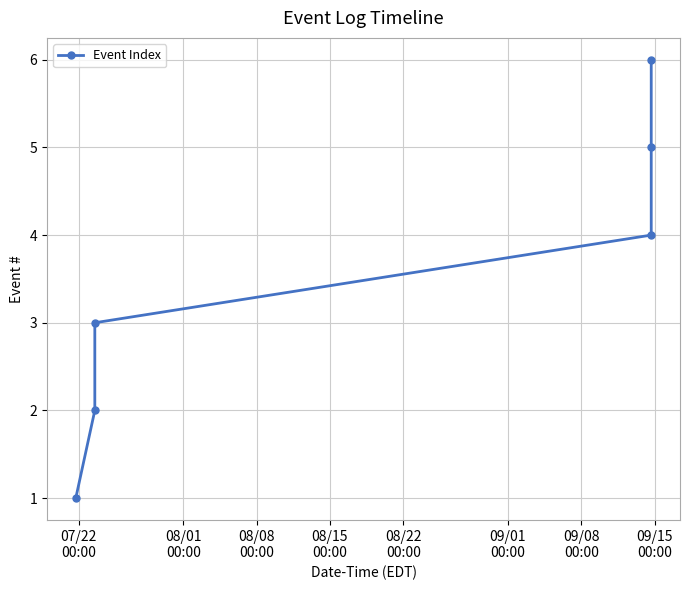

How many data points does each series have?

6